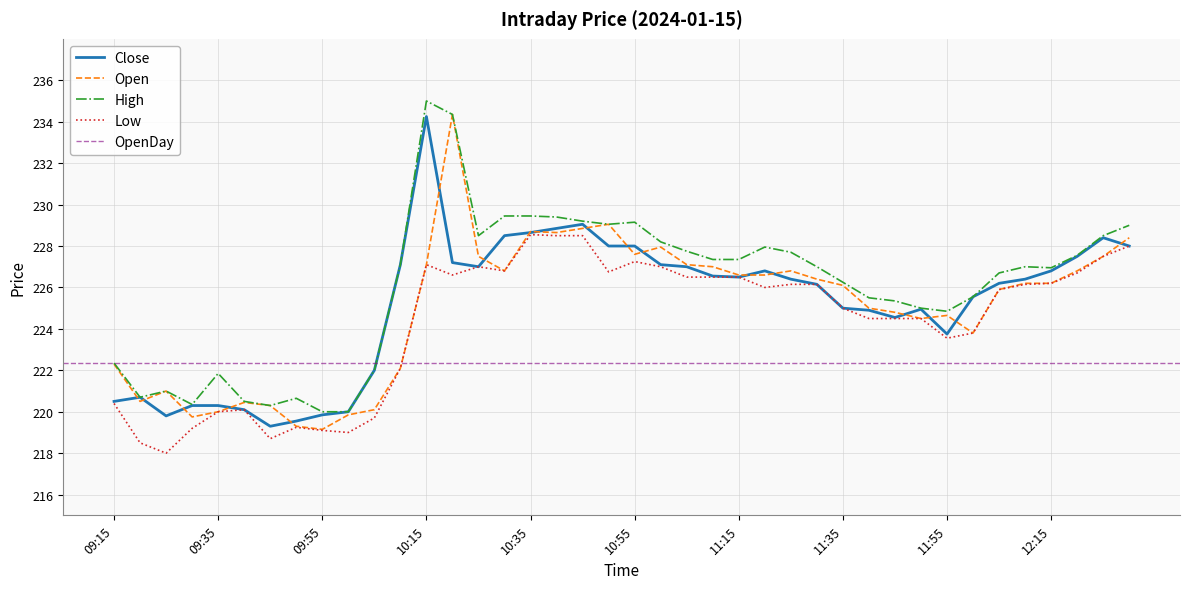

The value of Open at 10:50 is 75.3. True or false?

False